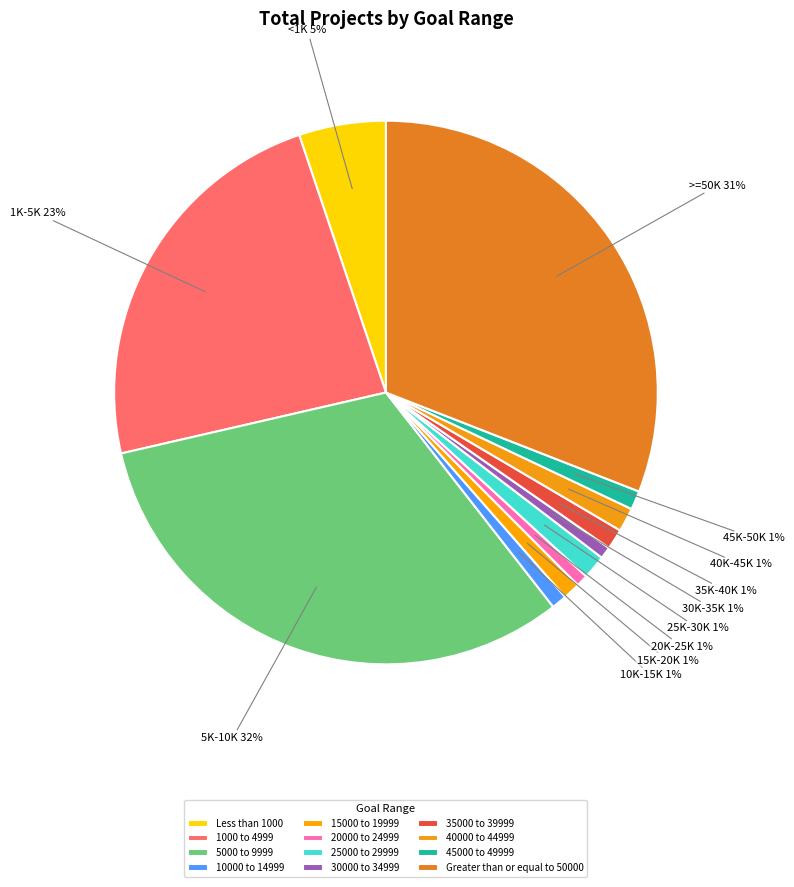

How many segments does this pie chart have?

12